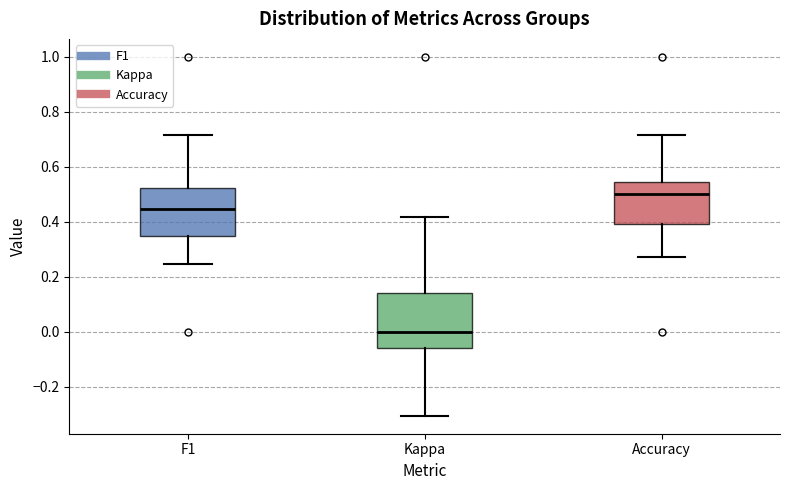

Where does the upper whisker of the box for Accuracy end on the y-axis? The values are not printed on the chart, so give them approximately, as read against the axis.

0.72